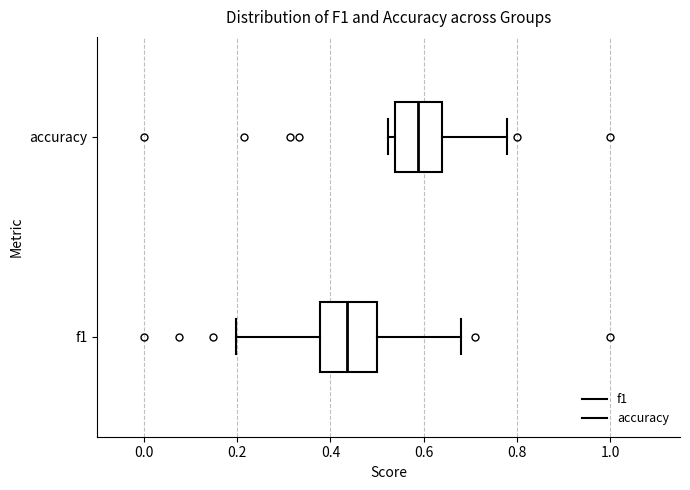

Reading bottom to top, transcribe this box plot: for each box, give where its median line is, the range the box spans, and where its two whiskers end, as read against the x-axis. The values are not printed on the chart, so give them approximately, as read against the axis.

f1: median 0.44, box 0.38 to 0.50, whiskers 0.20 to 0.68
accuracy: median 0.58, box 0.54 to 0.64, whiskers 0.52 to 0.78